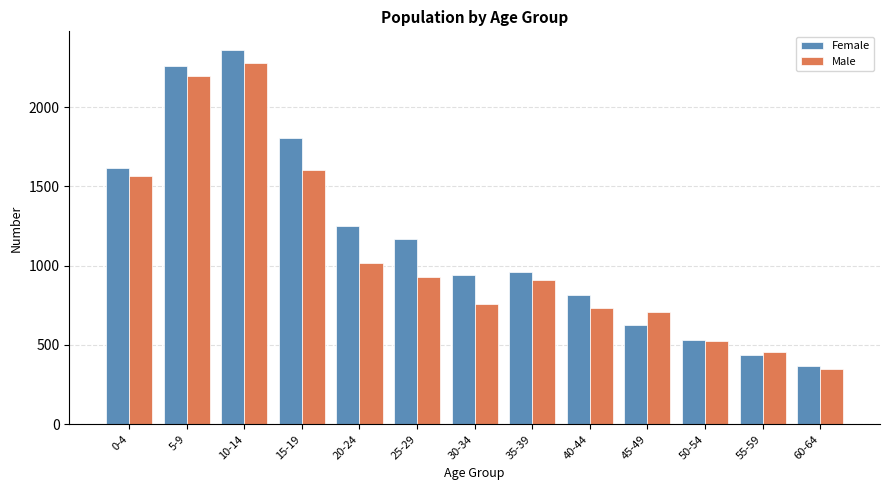

Reading right to left, transcribe all the data shown in this chart.

Female: 60-64=368	55-59=437	50-54=530	45-49=625	40-44=813	35-39=958	30-34=940	25-29=1171	20-24=1252	15-19=1805	10-14=2359	5-9=2260	0-4=1616
Male: 60-64=350	55-59=456	50-54=526	45-49=709	40-44=734	35-39=909	30-34=761	25-29=931	20-24=1016	15-19=1605	10-14=2279	5-9=2197	0-4=1567